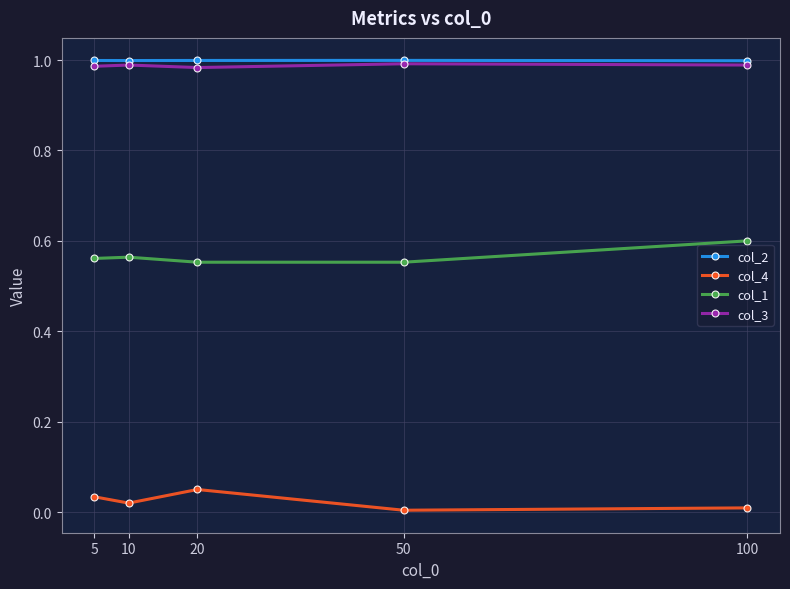

True or false: col_1 has more than 1 points higher than both neighbors.

False